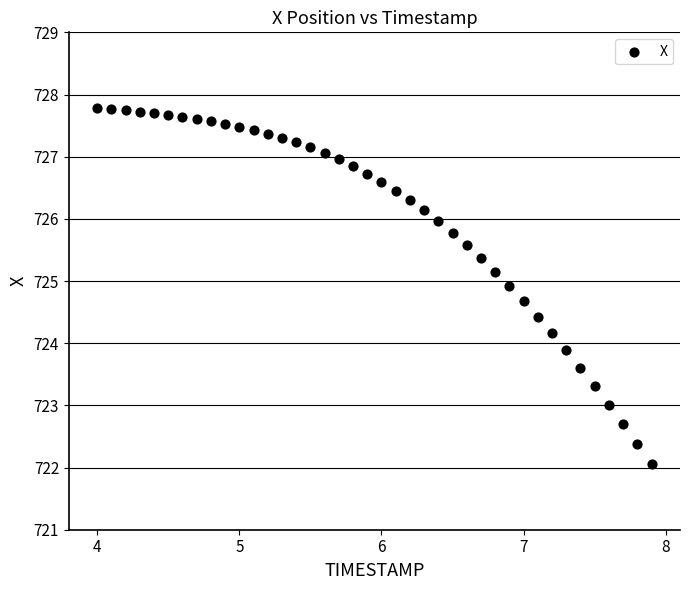

What is the range of X values (max minus min)?

3.9